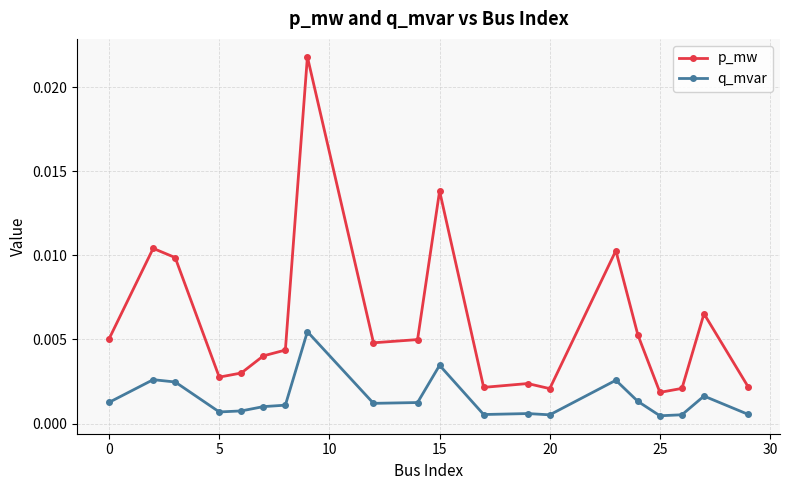

Count the number of data series in this chart.

2